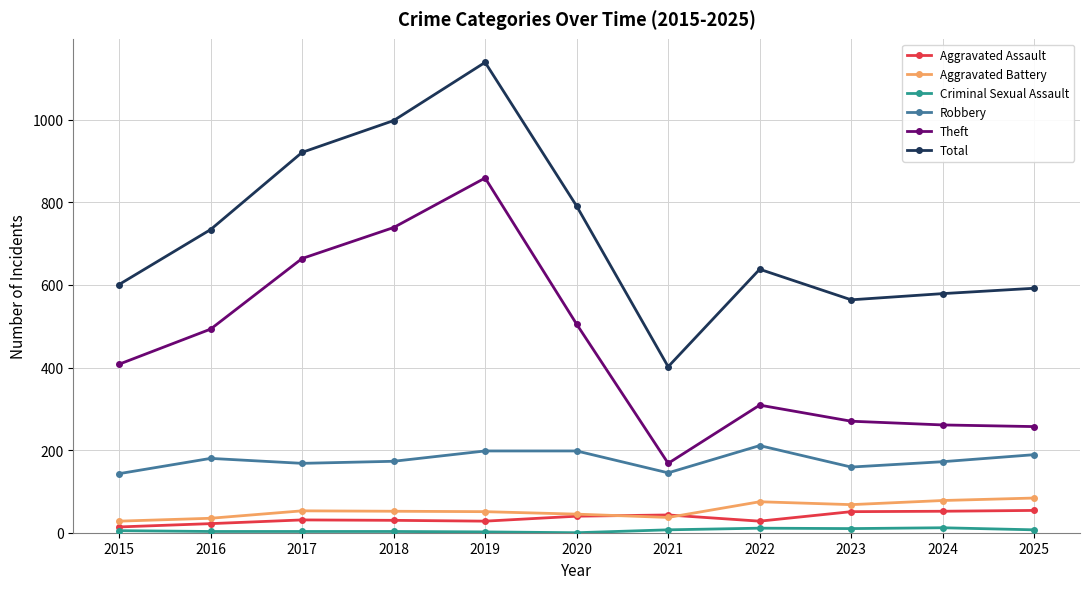

Between 2018 and 2021, which series saw the biggest shift?

Total